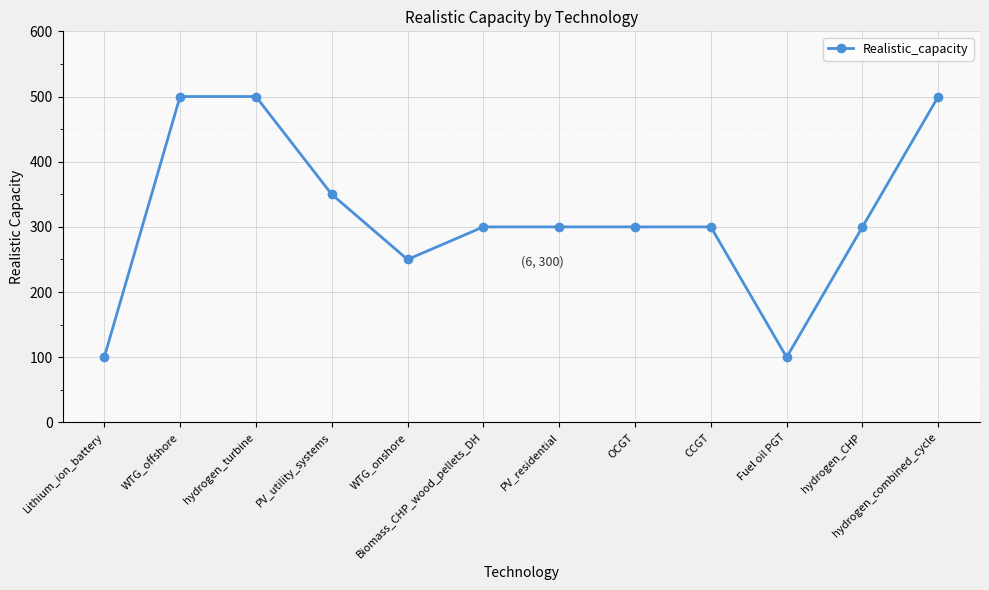

What is the change in value from Lithium_ion_battery to hydrogen_turbine?

+400